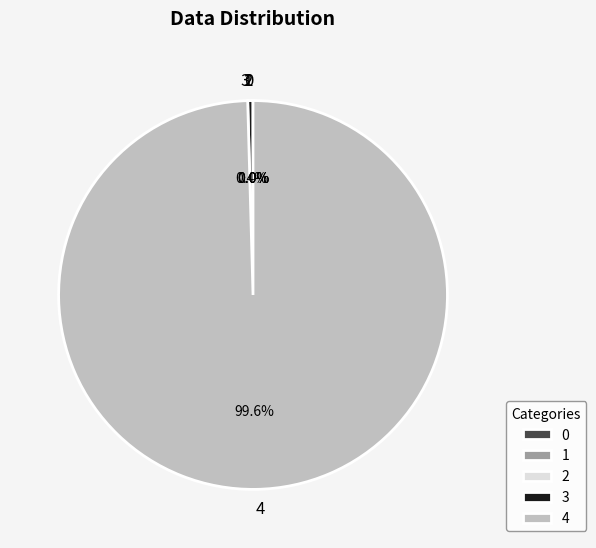

What percentage is NOT represented by 3?

99.6%